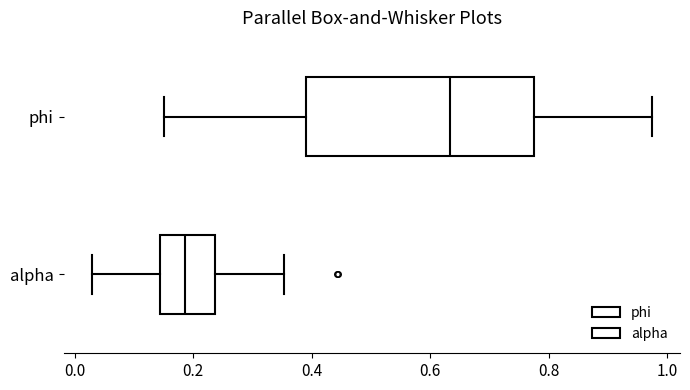

Which box's median line is the furthest to the right?

phi